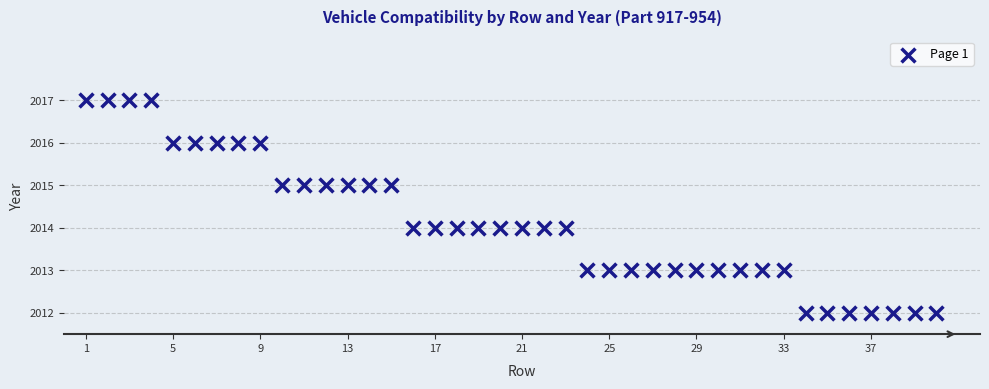

What is the range of X values (max minus min)?

39